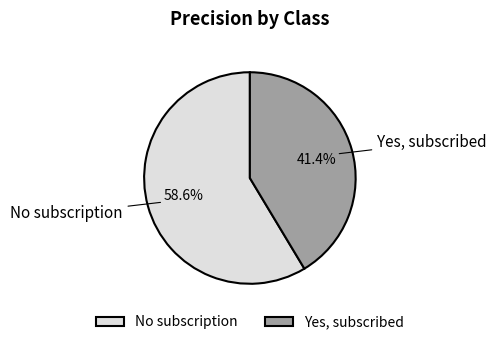

To the nearest percent, what portion does No subscription represent?

59%